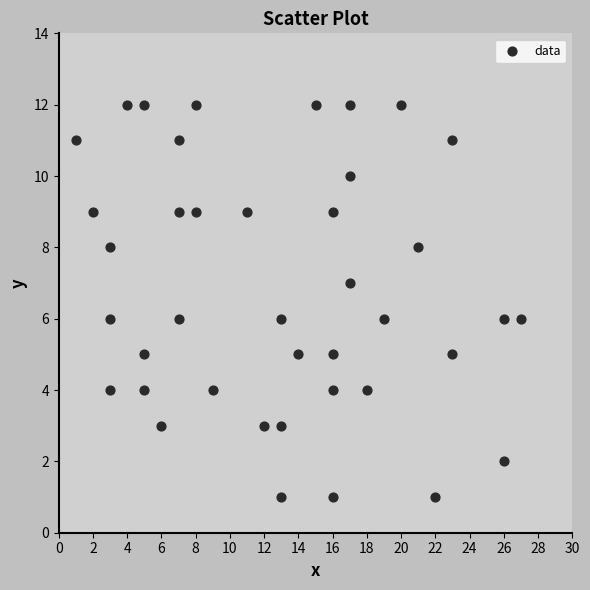

What is the range of X values (max minus min)?

26